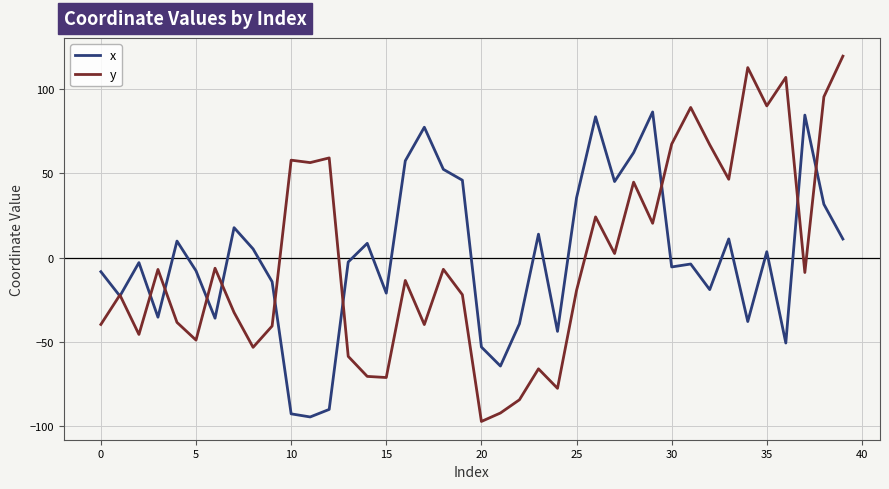

List the series in order of their peak value, lowest first.

x, y